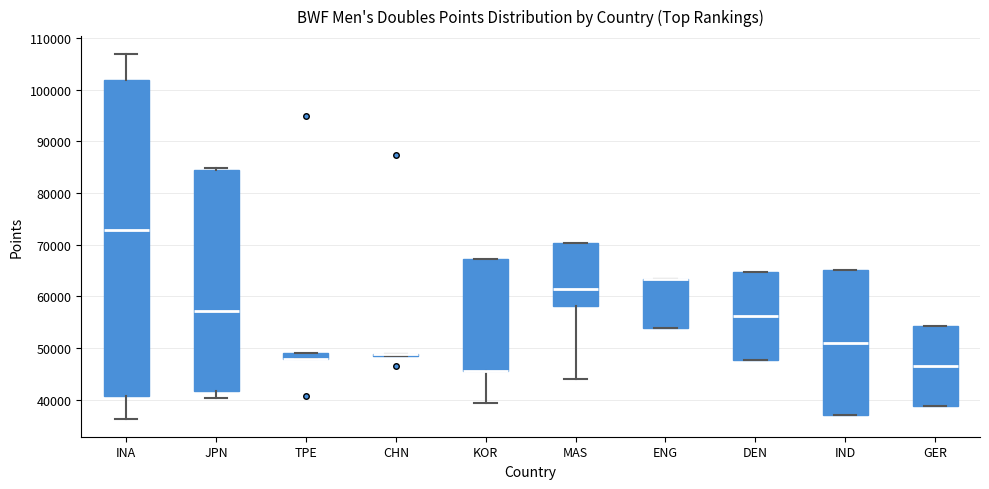

Where is the upper edge of the box for MAS on the y-axis? The values are not printed on the chart, so give them approximately, as read against the axis.

70000